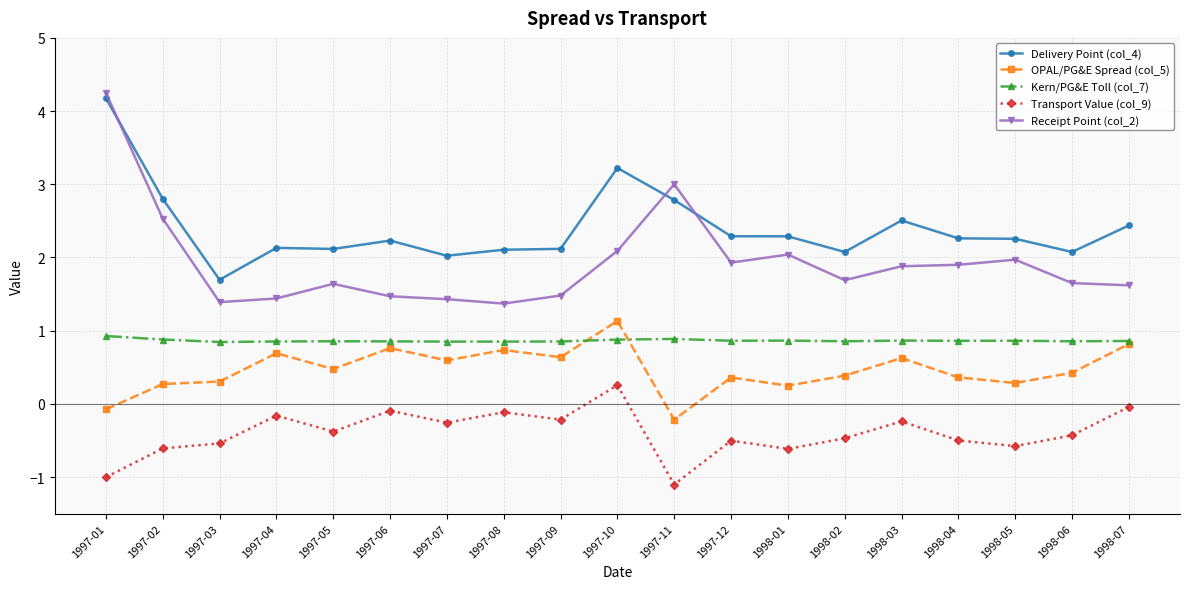

Read the Transport Value (col_9) value at 1997-02.

-0.6